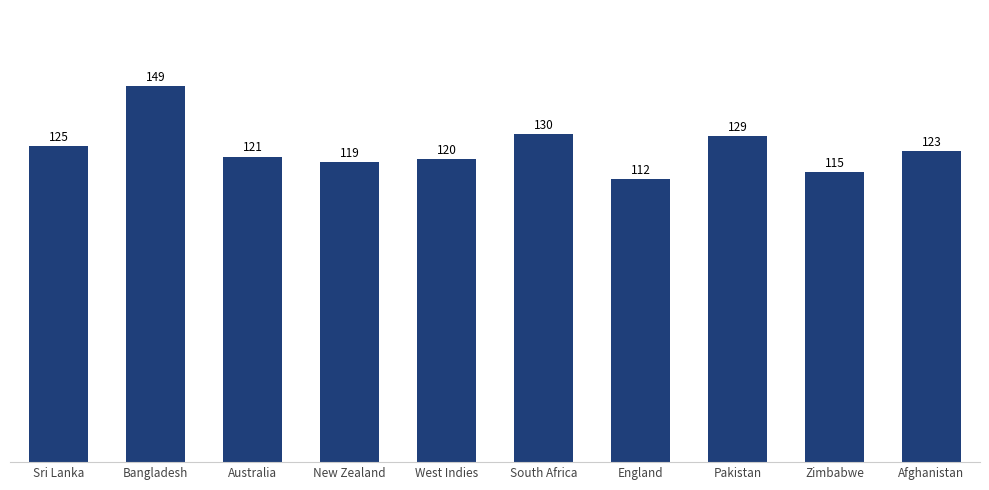

Approximately how many times larger is the value at England compared to Bangladesh?

0.8